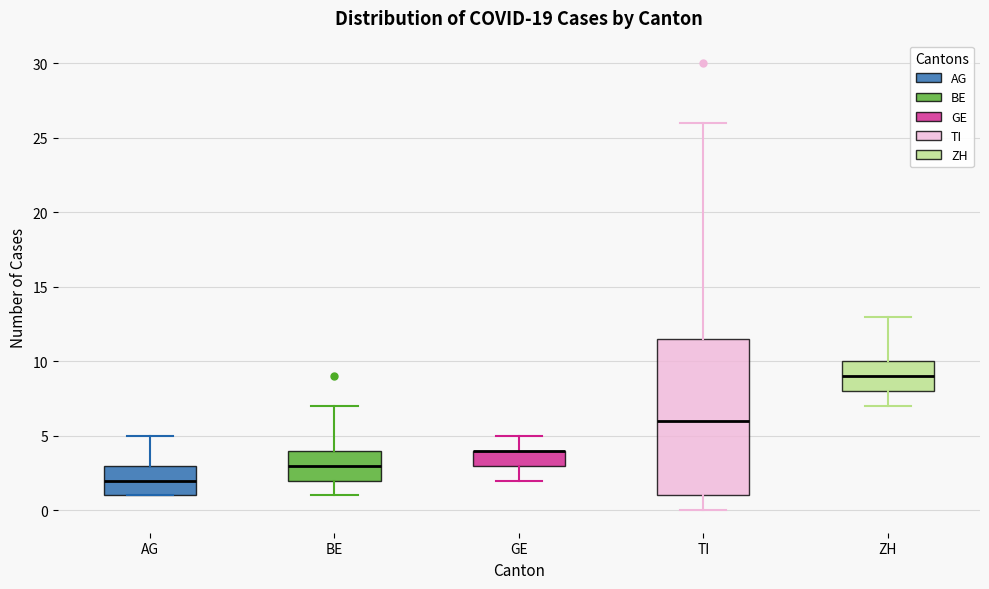

Where does the upper whisker of the box for AG end on the y-axis? The values are not printed on the chart, so give them approximately, as read against the axis.

5.0